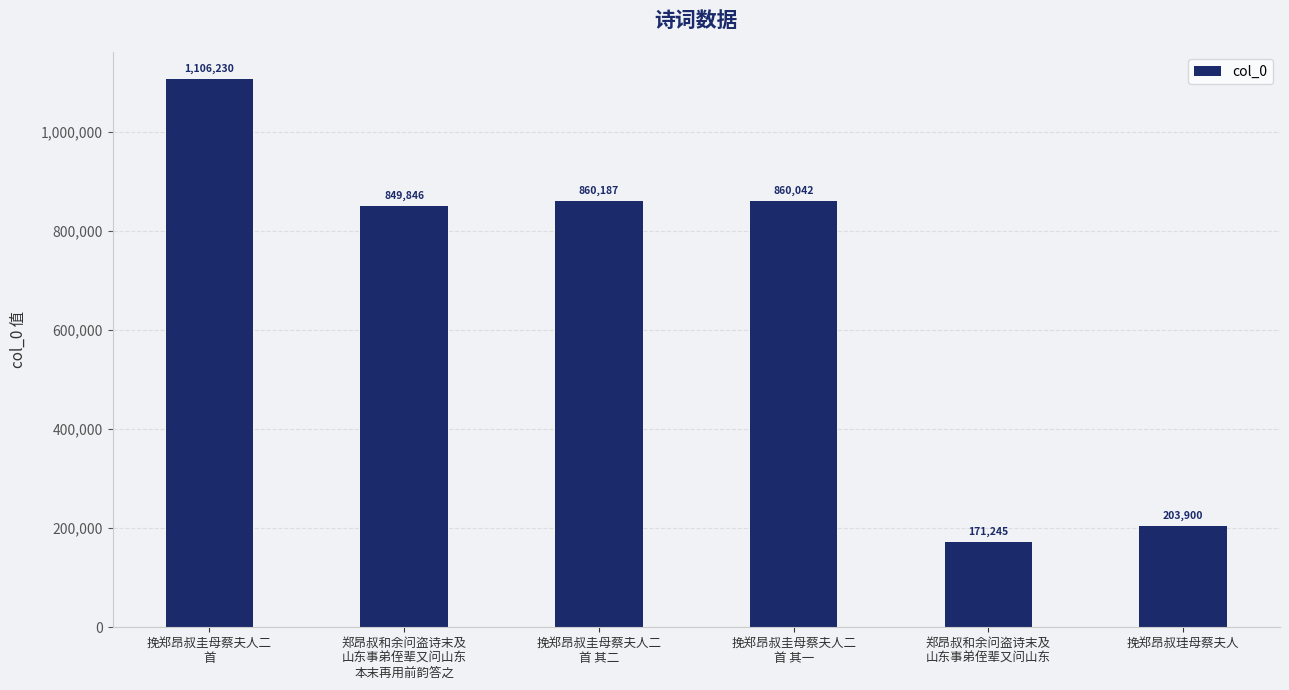

At which label does the data first exceed 860042?

挽郑昂叔圭母蔡夫人二
首